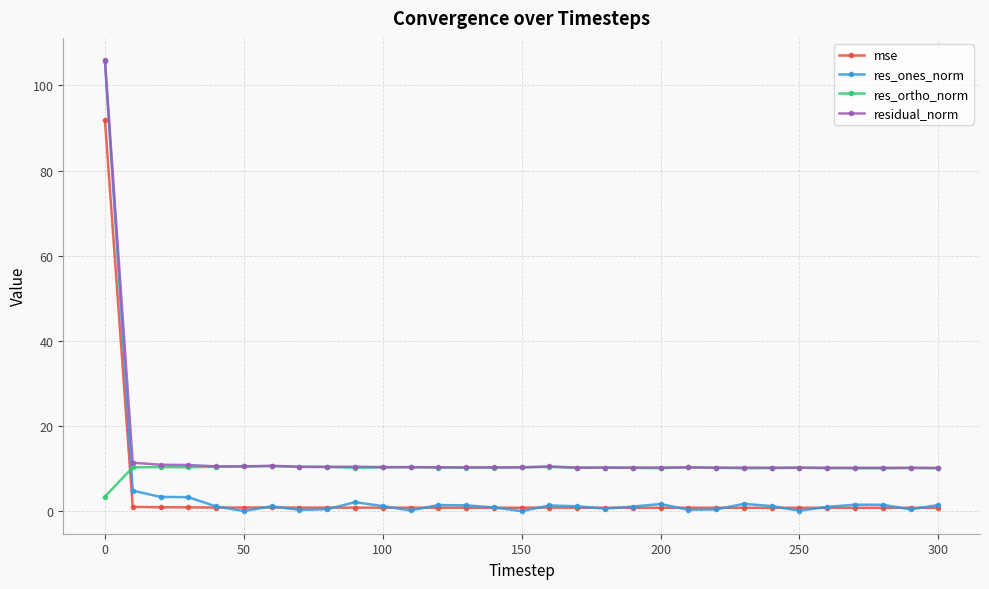

True or false: res_ones_norm has more than 1 interior local peaks.

True